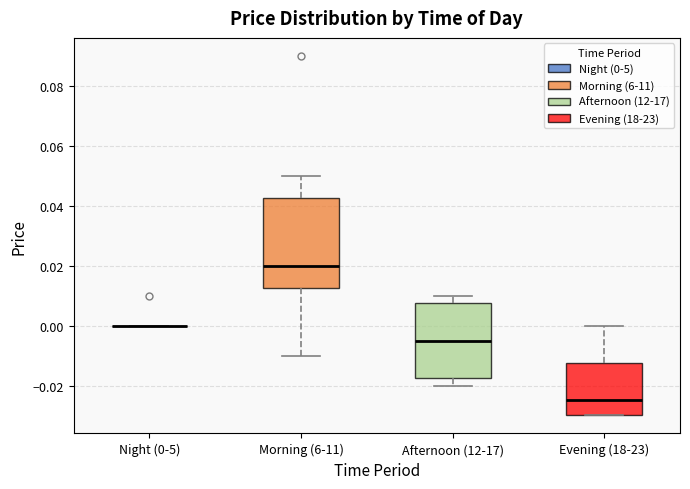

Which box is the tallest, from its lower edge to its upper edge?

Morning (6-11)